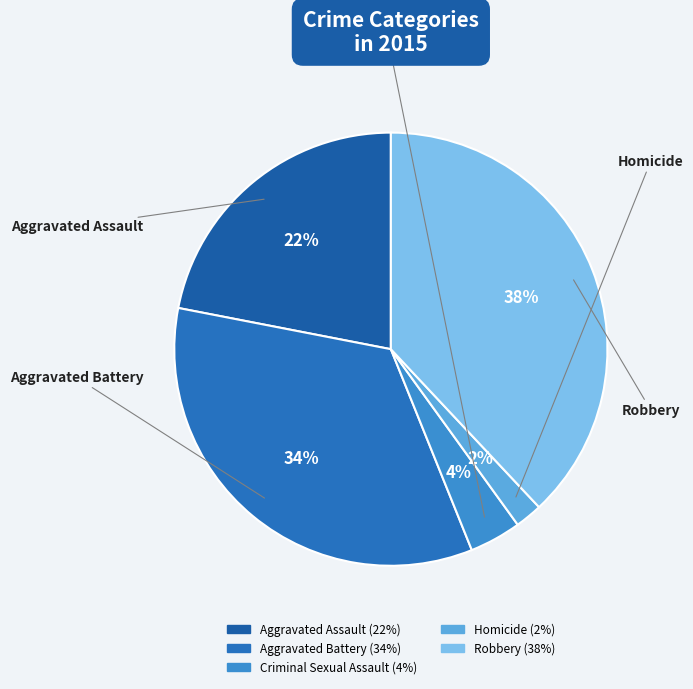

Rank the categories by value from highest to lowest.

Robbery, Aggravated Battery, Aggravated Assault, Criminal Sexual Assault, Homicide